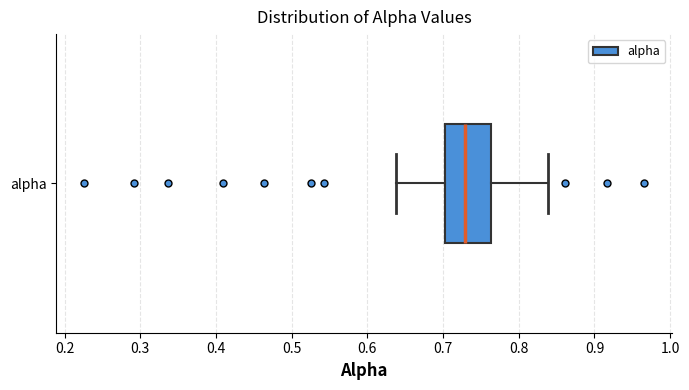

Where does the left whisker of the box for alpha end on the x-axis? The values are not printed on the chart, so give them approximately, as read against the axis.

0.64